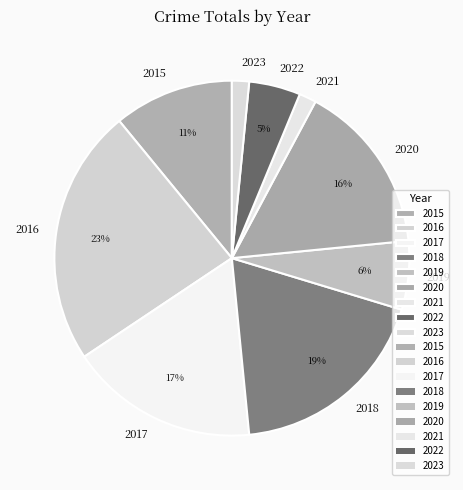

Count the number of slices in the pie.

9